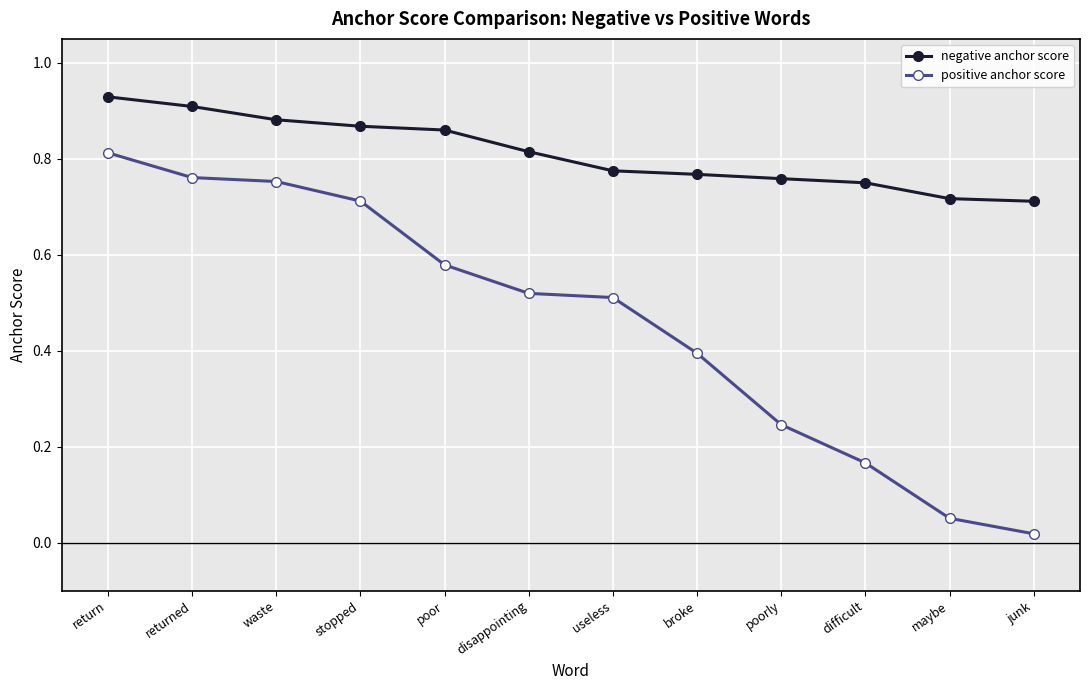

At which category is the sum across all series the highest?

return